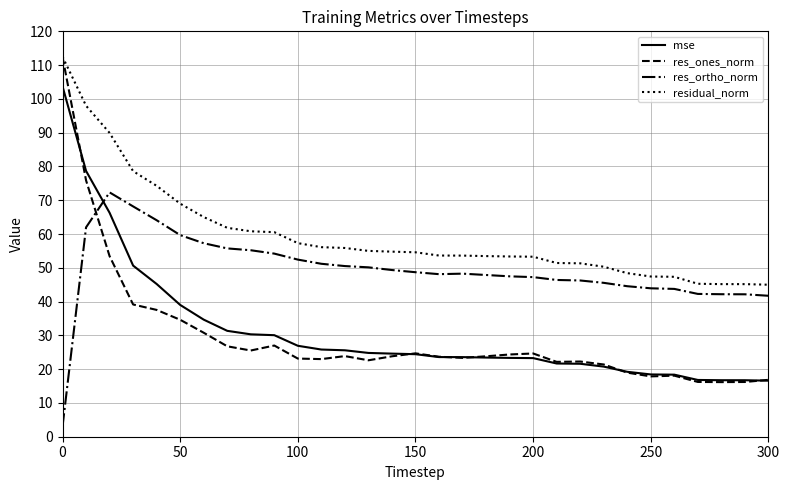

Which series has the widest spread of values?

res_ones_norm